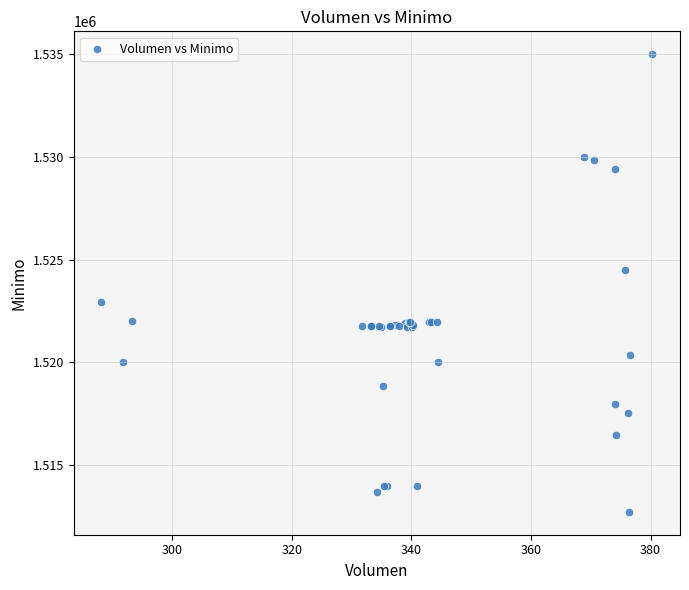

What Y value in the scatter plot is closest to 1523862?

1524513